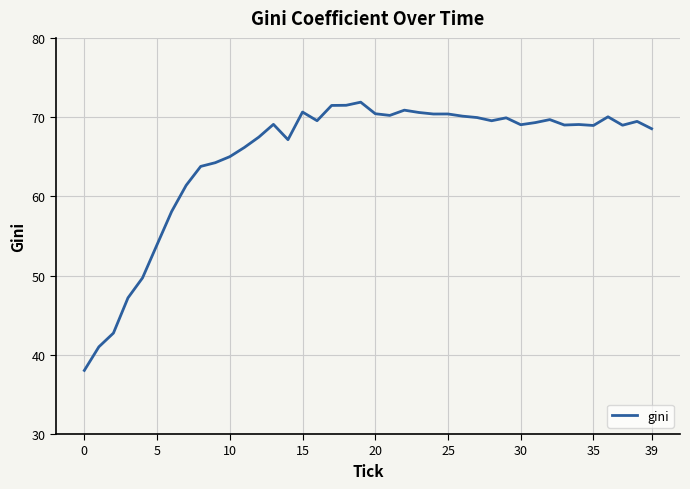

What is the maximum value shown in the chart?

71.9